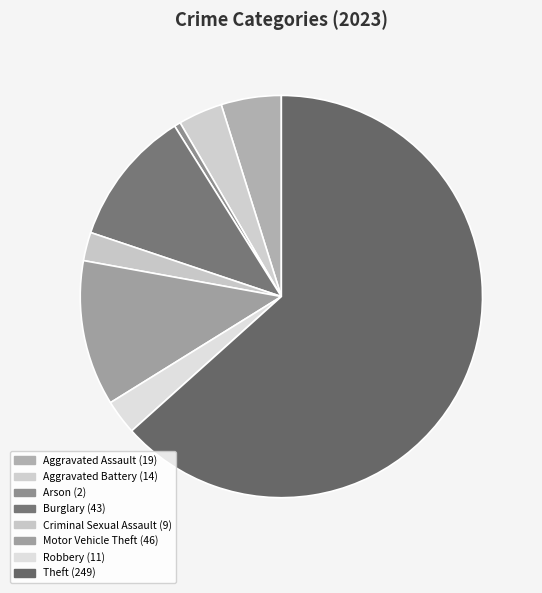

Count the number of slices in the pie.

8